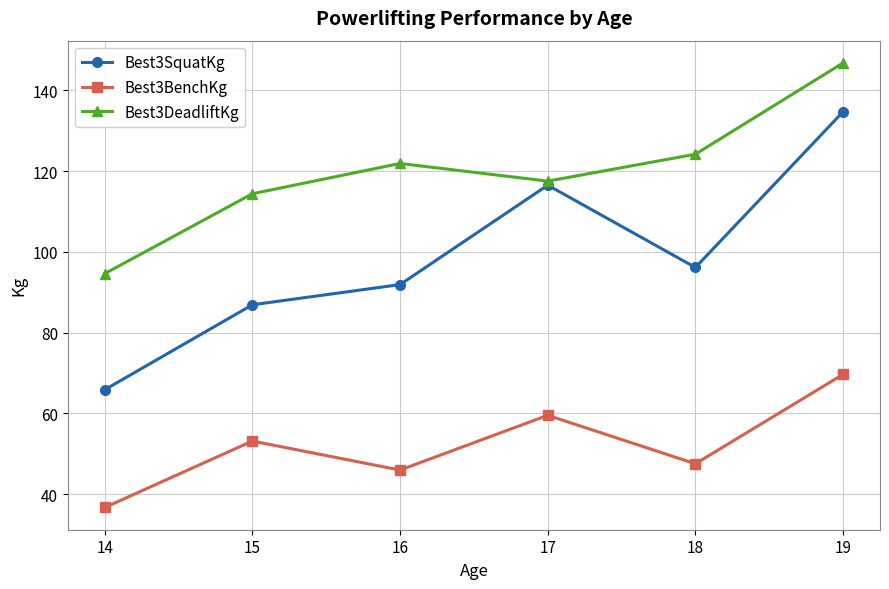

List the series in order of their overall mean, highest first.

Best3DeadliftKg, Best3SquatKg, Best3BenchKg